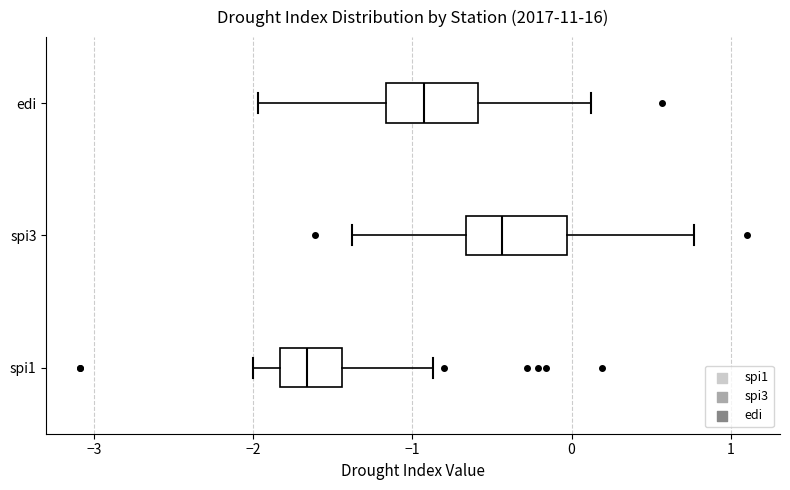

Reading bottom to top, transcribe this box plot: for each box, give where its median line is, the range the box spans, and where its two whiskers end, as read against the x-axis. The values are not printed on the chart, so give them approximately, as read against the axis.

spi1: median -1.7, box -1.8 to -1.4, whiskers -2.0 to -0.9
spi3: median -0.4, box -0.7 to 0.0, whiskers -1.4 to 0.8
edi: median -0.9, box -1.2 to -0.6, whiskers -2.0 to 0.1